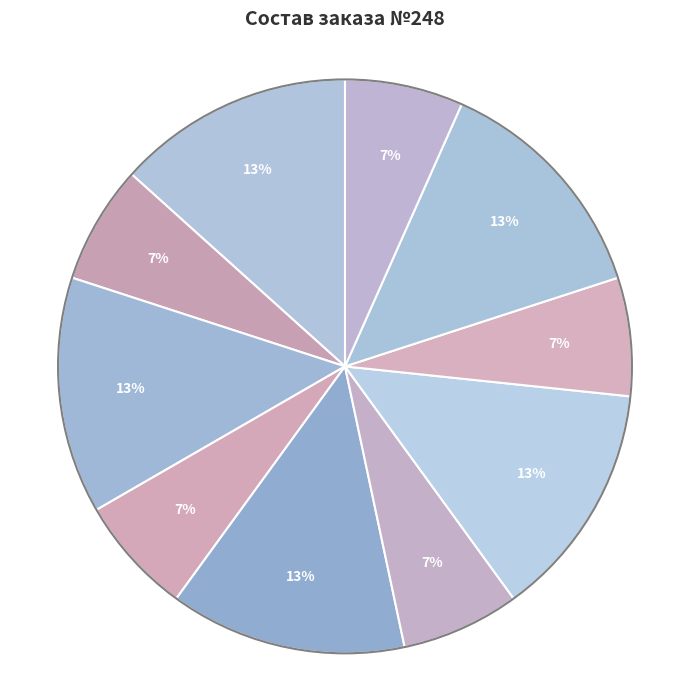

Does any single category account for the majority?

No